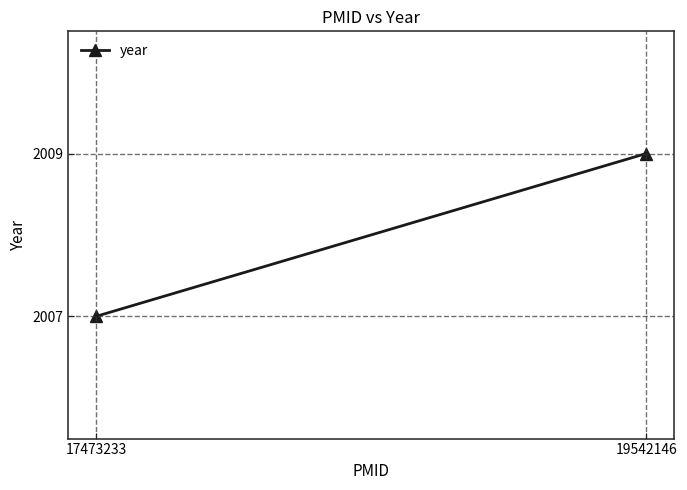

Reading left to right, list all the values displayed in this chart.

17473233=2007	19542146=2009